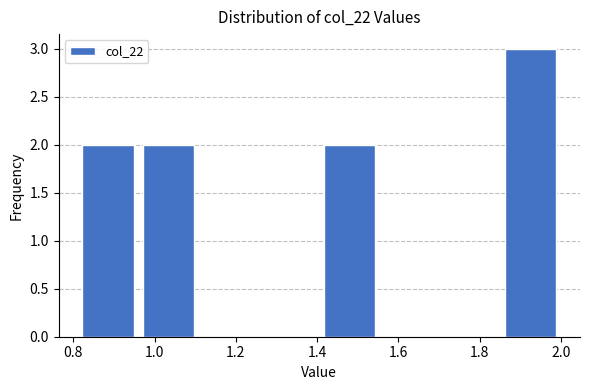

Over which range of the x-axis is the bar tallest?

1.86 to 2.00